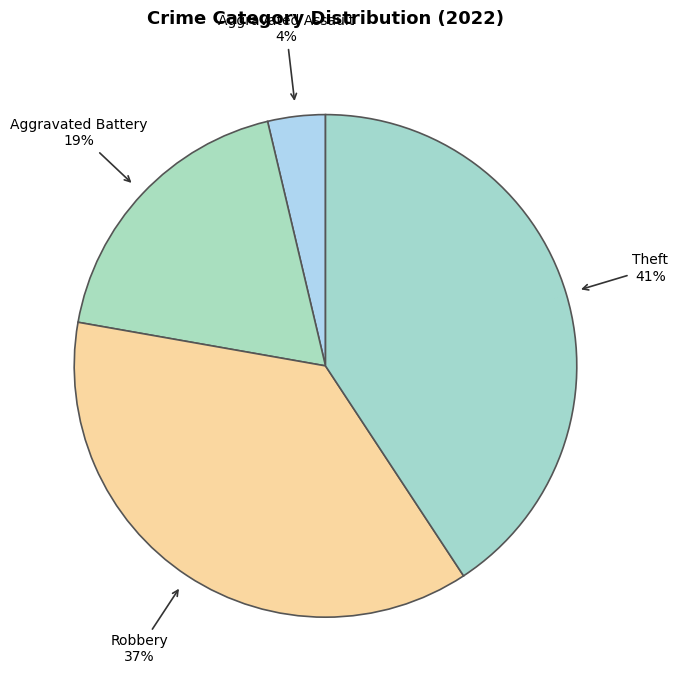

Count the number of slices in the pie.

4